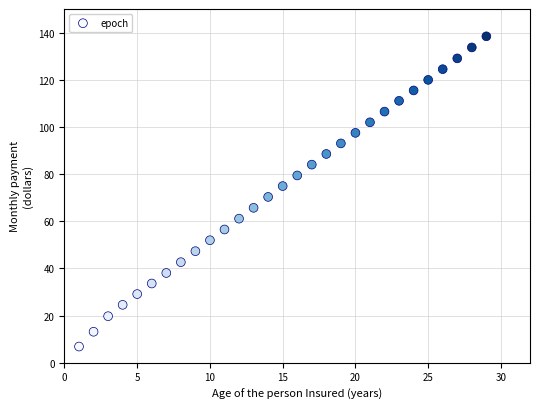

What is the range of Y values (max minus min)?

131.6